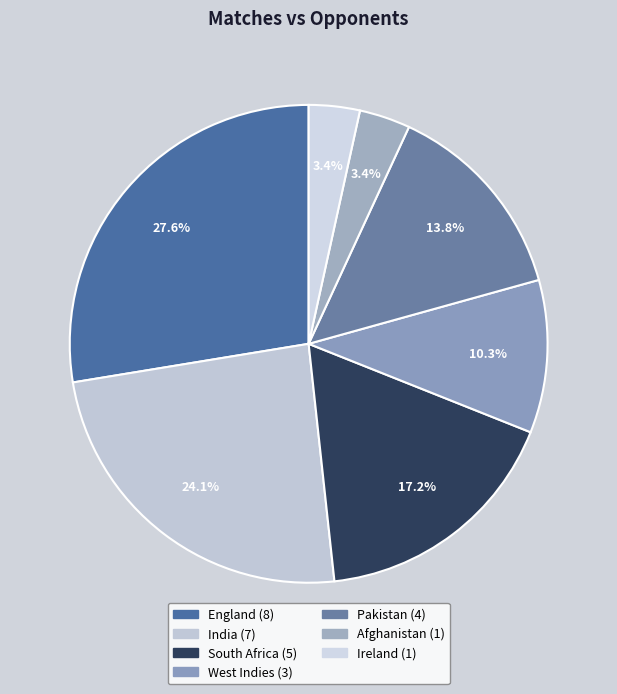

What is the total percentage of Afghanistan and Ireland?

6.9%